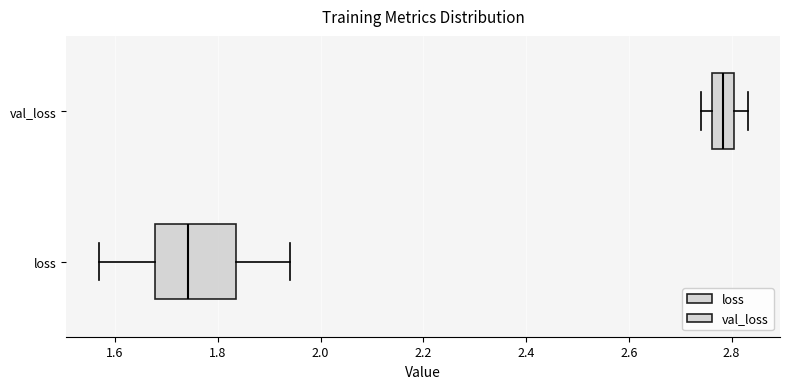

Reading bottom to top, transcribe this box plot: for each box, give where its median line is, the range the box spans, and where its two whiskers end, as read against the x-axis. The values are not printed on the chart, so give them approximately, as read against the axis.

loss: median 1.74, box 1.68 to 1.84, whiskers 1.56 to 1.94
val_loss: median 2.78, box 2.76 to 2.80, whiskers 2.74 to 2.84